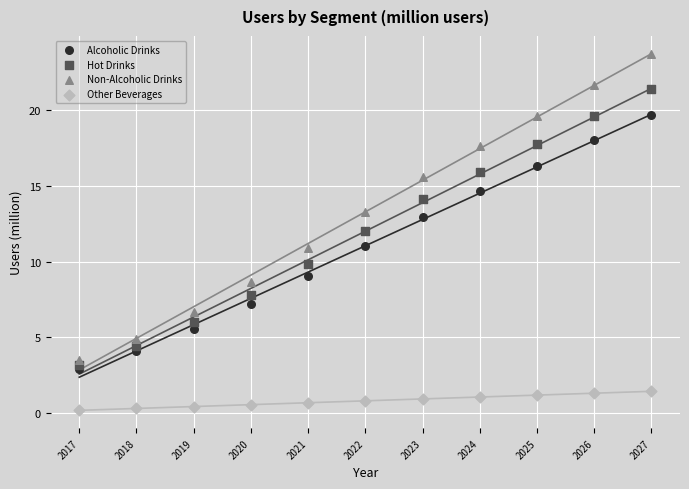

Which series has the widest spread of Y values?

Non-Alcoholic Drinks